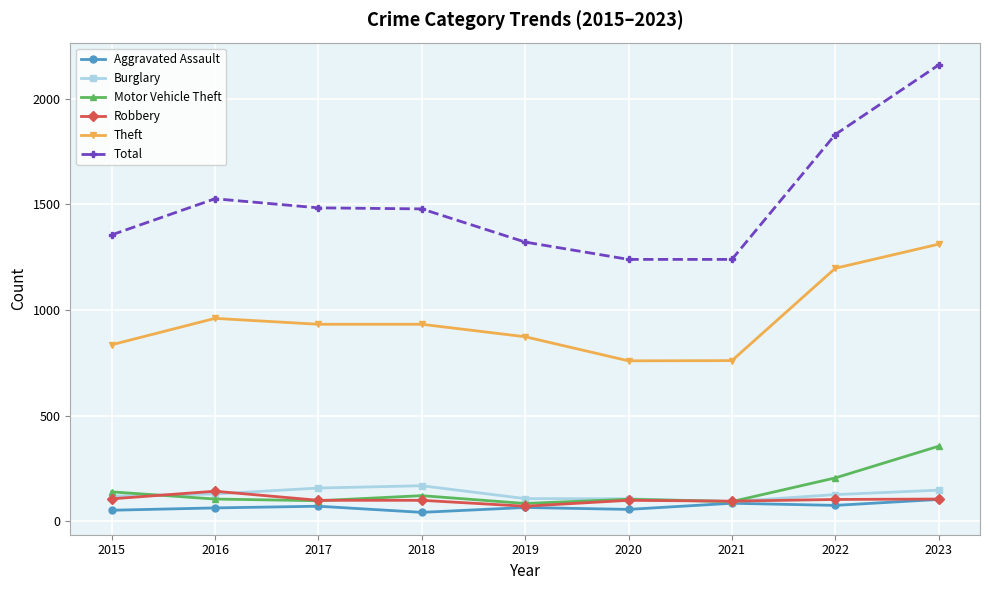

Which series has the largest range (max minus min)?

Total